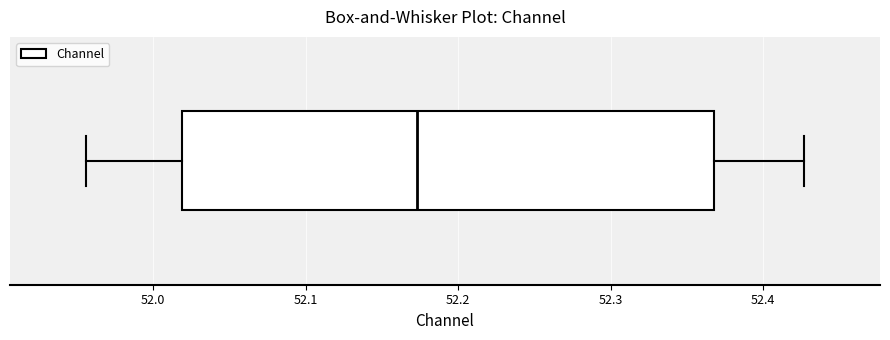

Where does the left whisker of the box end on the x-axis? The values are not printed on the chart, so give them approximately, as read against the axis.

51.96